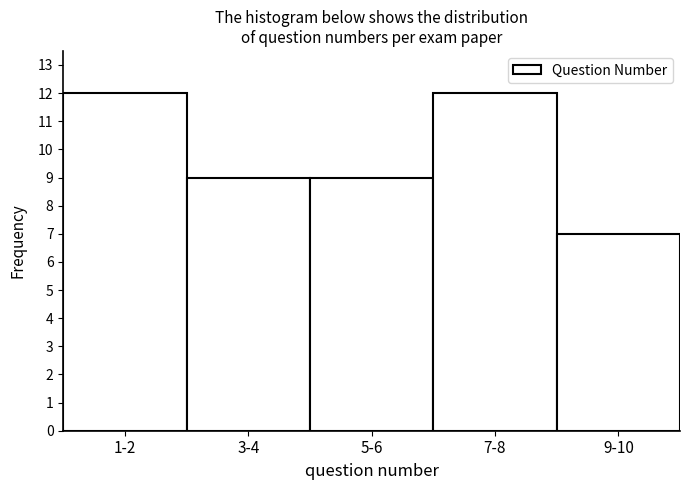

Reading right to left, transcribe all the data shown in this chart.

7	12	9	9	12